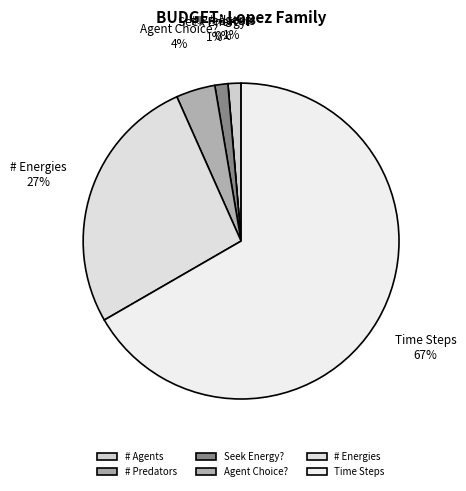

To the nearest percent, what portion does # Agents represent?

1%